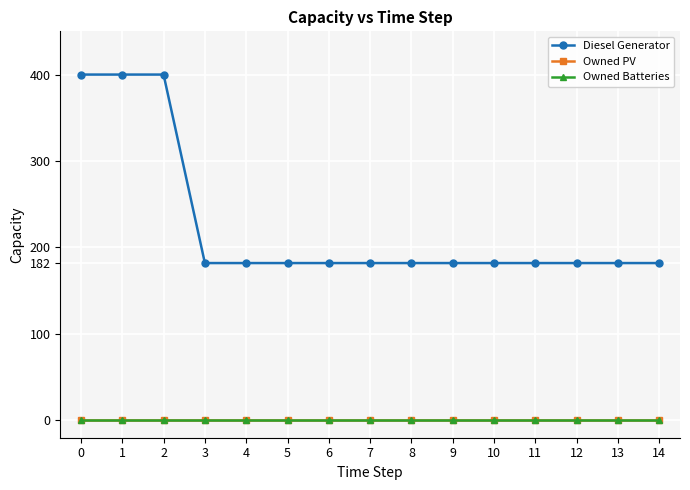

Rank the series at 5 from lowest to highest value.

Owned PV, Owned Batteries, Diesel Generator